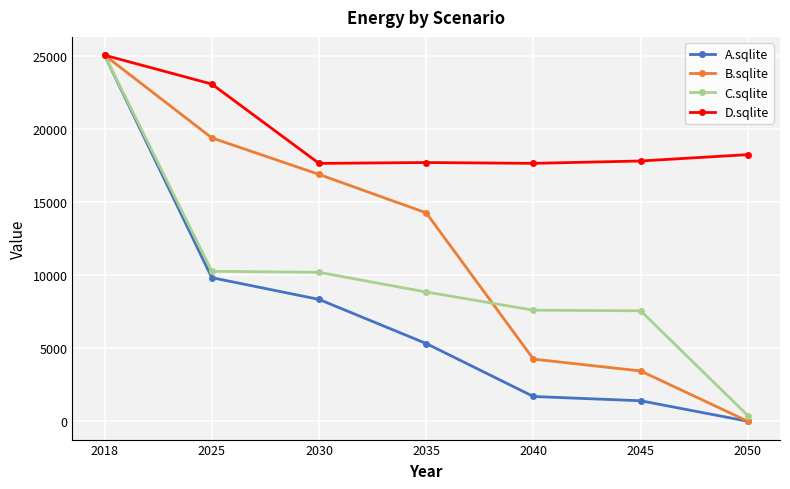

Which category has the highest value in the B.sqlite series?

2018